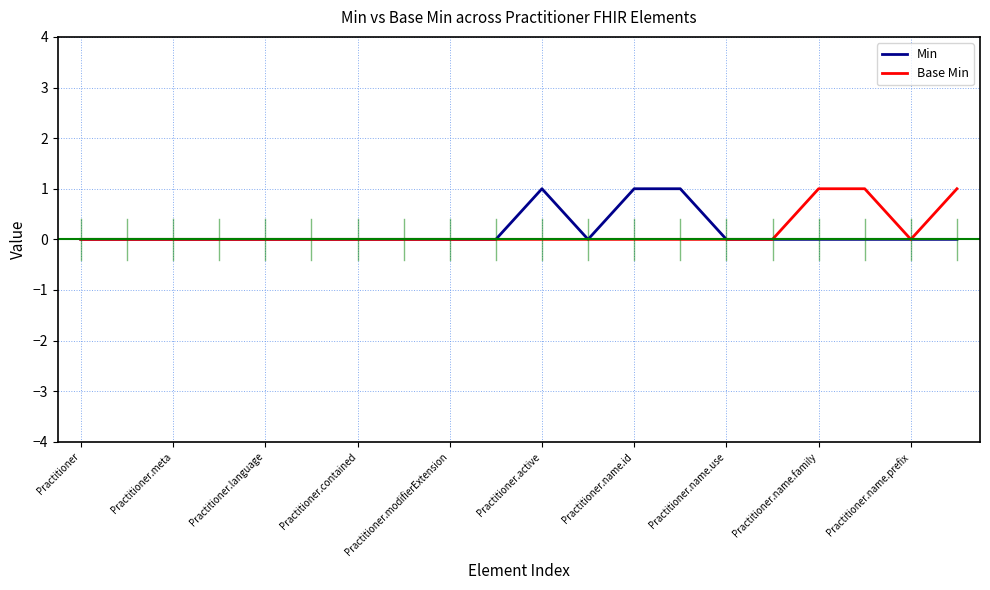

True or false: Base Min and Min cross at least once.

False